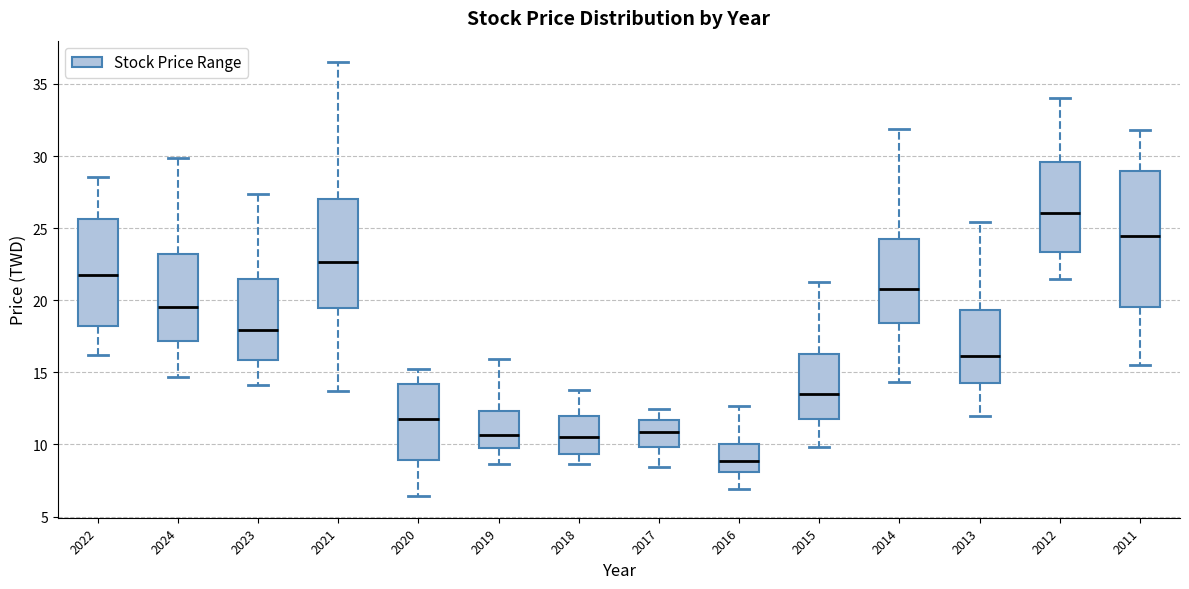

Reading left to right, transcribe this box plot: for each box, give where its median line is, the range the box spans, and where its two whiskers end, as read against the y-axis. The values are not printed on the chart, so give them approximately, as read against the axis.

2022: median 22.0, box 18.0 to 25.5, whiskers 16.0 to 28.5
2024: median 19.5, box 17.0 to 23.0, whiskers 14.5 to 30.0
2023: median 18.0, box 16.0 to 21.5, whiskers 14.0 to 27.5
2021: median 22.5, box 19.5 to 27.0, whiskers 13.5 to 36.5
2020: median 12.0, box 9.0 to 14.0, whiskers 6.5 to 15.5
2019: median 10.5, box 9.5 to 12.5, whiskers 8.5 to 16.0
2018: median 10.5, box 9.5 to 12.0, whiskers 8.5 to 14.0
2017: median 11.0, box 10.0 to 11.5, whiskers 8.5 to 12.5
2016: median 9.0, box 8.0 to 10.0, whiskers 7.0 to 12.5
2015: median 13.5, box 12.0 to 16.5, whiskers 10.0 to 21.5
2014: median 21.0, box 18.5 to 24.0, whiskers 14.5 to 32.0
2013: median 16.0, box 14.5 to 19.5, whiskers 12.0 to 25.5
2012: median 26.0, box 23.5 to 29.5, whiskers 21.5 to 34.0
2011: median 24.5, box 19.5 to 29.0, whiskers 15.5 to 32.0